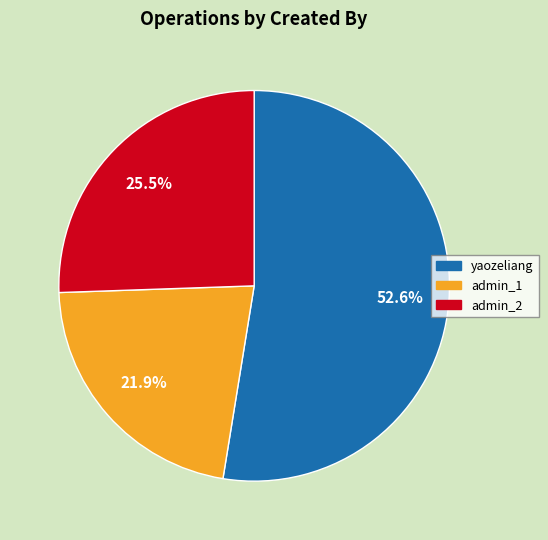

Which category has the biggest portion of the pie?

yaozeliang